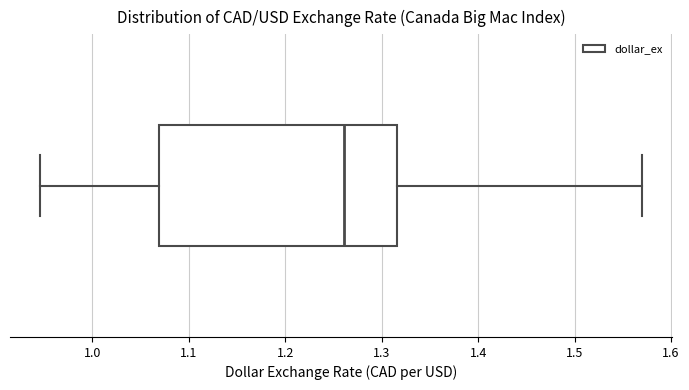

Transcribe this box plot: give where the median line is, the range the box spans, and where the two whiskers end, as read against the x-axis. The values are not printed on the chart, so give them approximately, as read against the axis.

median 1.26, box 1.07 to 1.32, whiskers 0.95 to 1.57